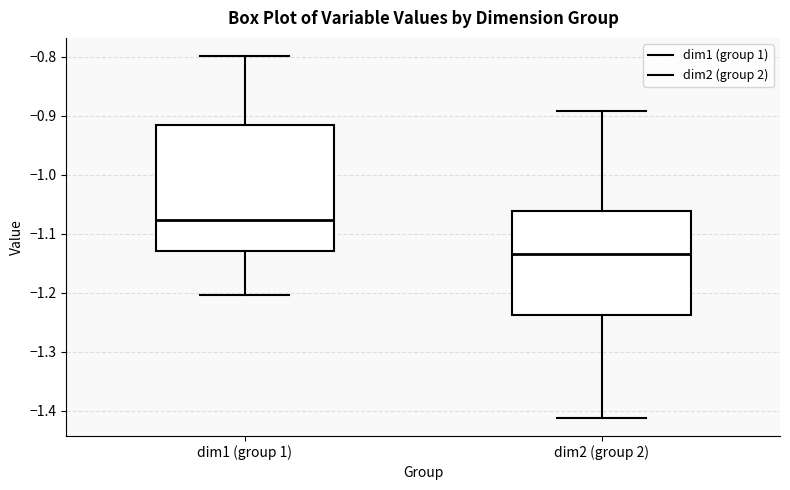

Where is the lower edge of the box for dim1 (group 1) on the y-axis? The values are not printed on the chart, so give them approximately, as read against the axis.

-1.13